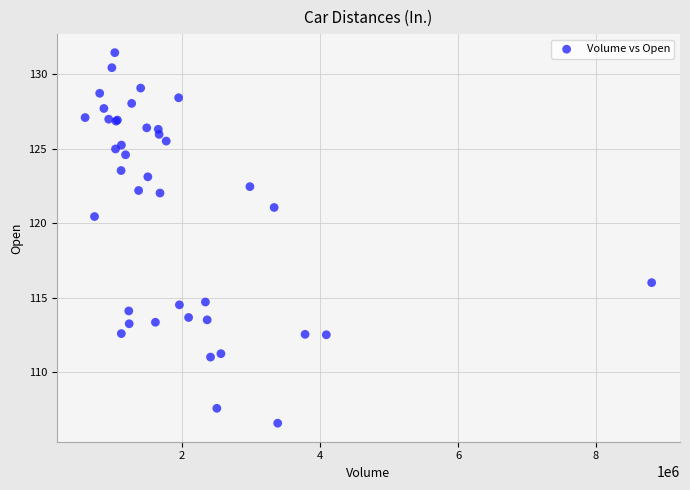

What Y value in the scatter plot is closest to 119?

120.4